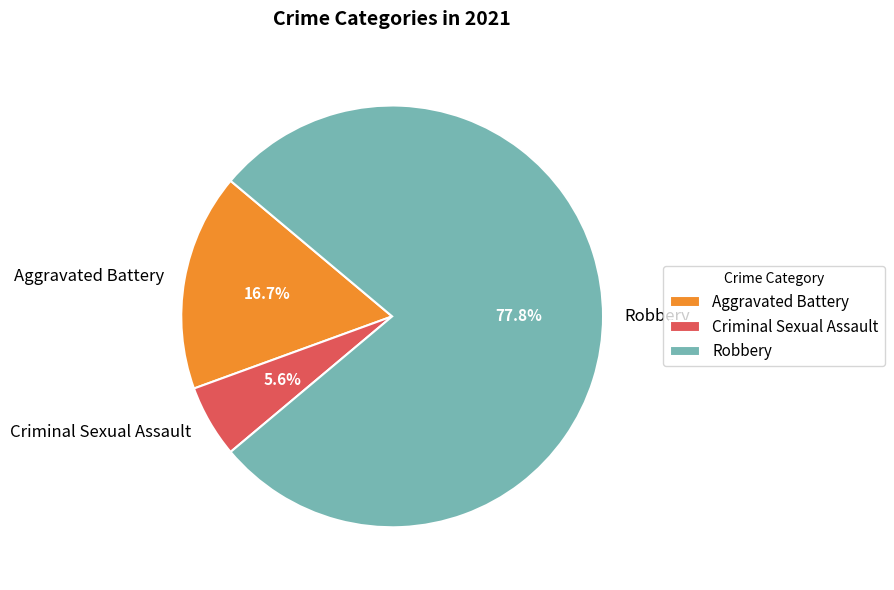

To the nearest percent, what portion does Robbery represent?

78%